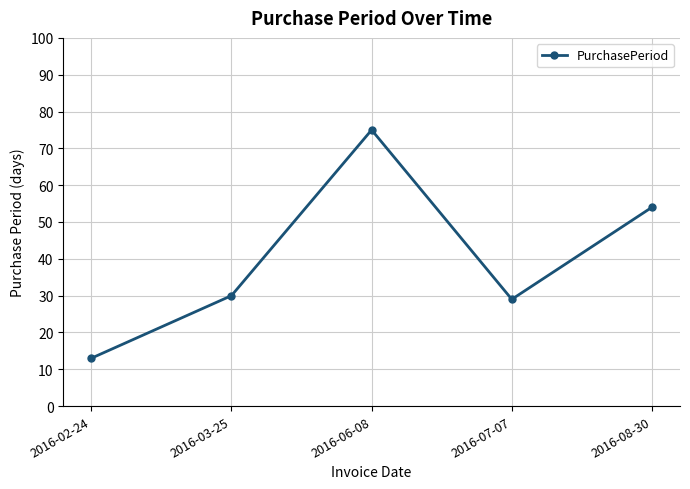

True or false: the data has more than 0 interior local peaks.

True